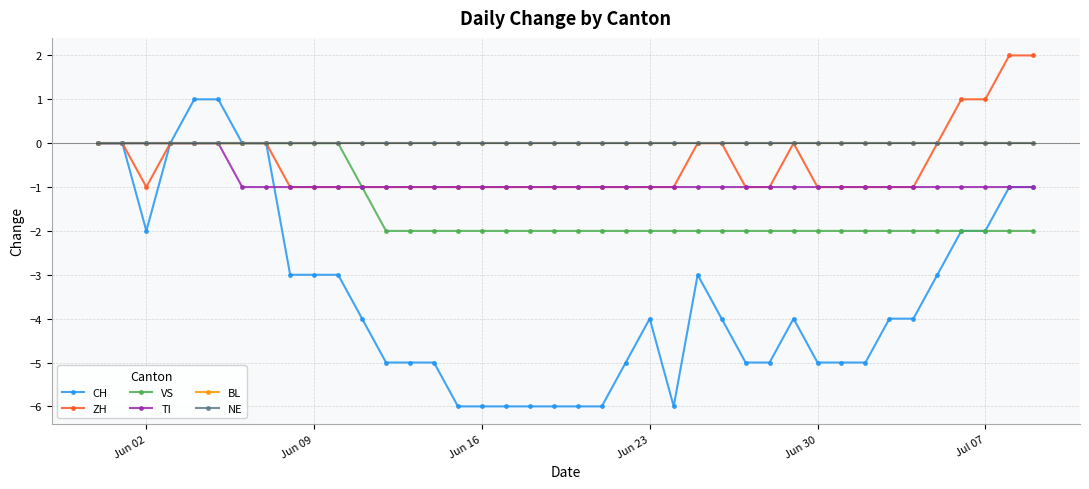

Does the chart have visible grid lines?

Yes